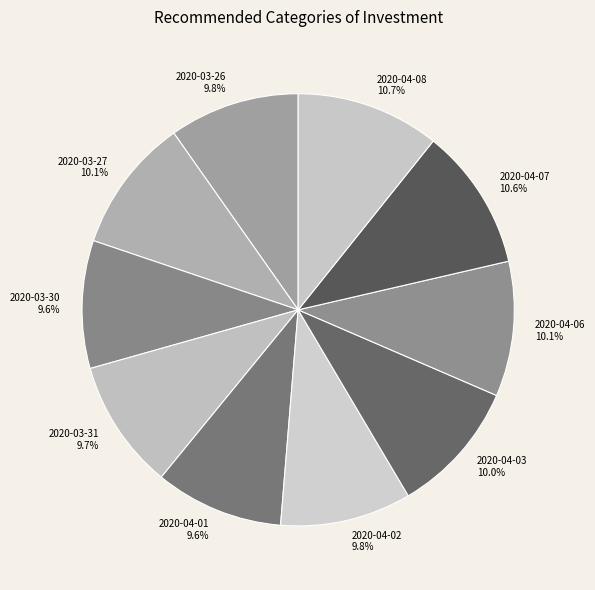

What is the ratio of the value at 2020-04-02 to the value at 2020-04-01?

1.0